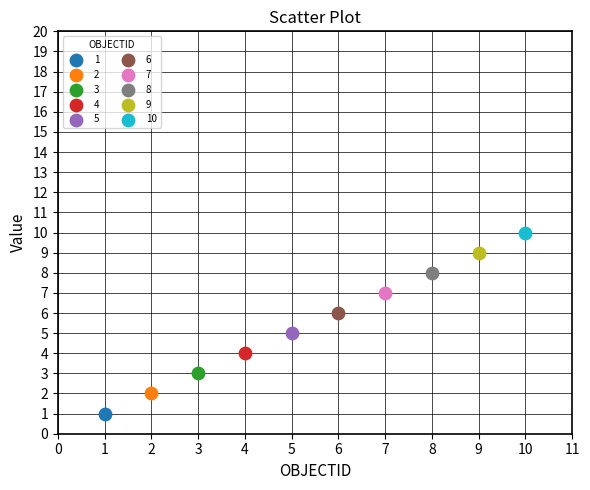

Which series reaches the maximum Y coordinate?

10